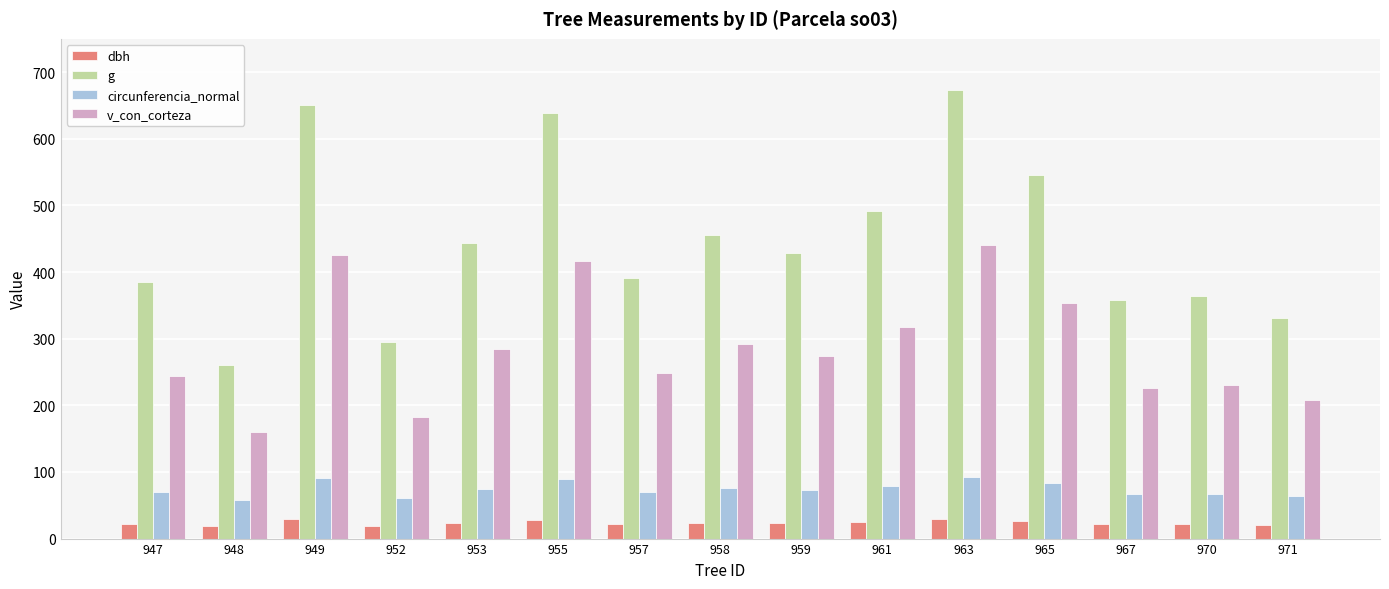

What is the minimum value for g?

260.6